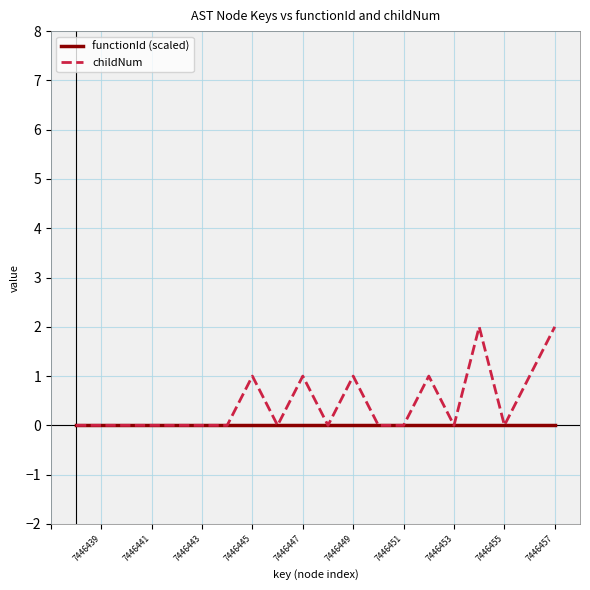

Count the number of categories in the chart.

20